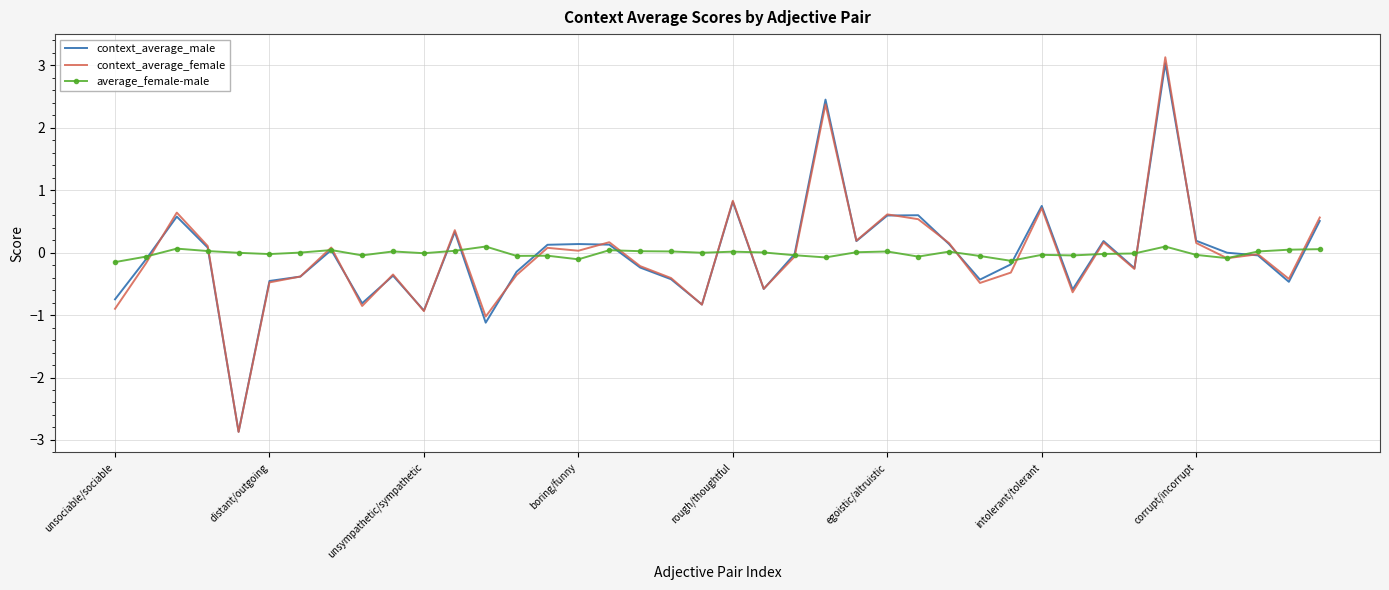

What is the difference between the second highest and minimum values in the average_female-male series?

0.2